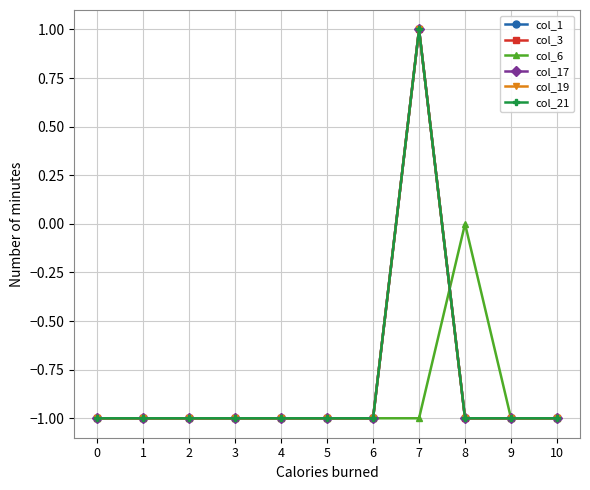

Which series has the widest spread of values?

col_1